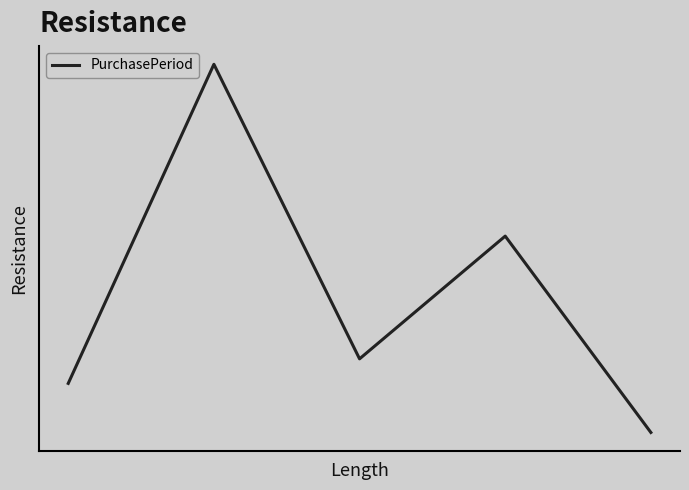

At which label is the value closest to 66?

3